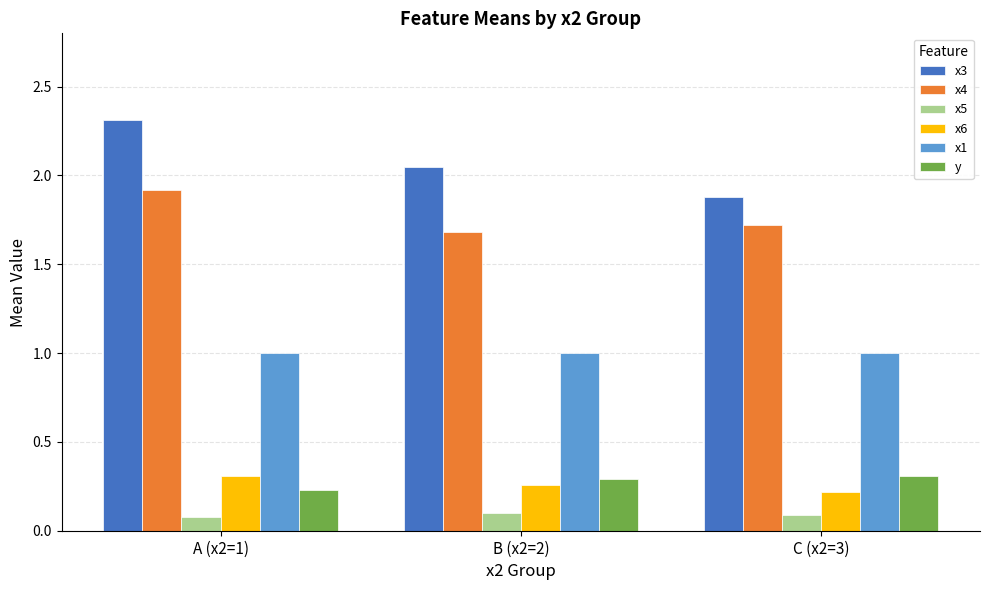

What are all the series names shown in the legend?

x3, x4, x5, x6, x1, y